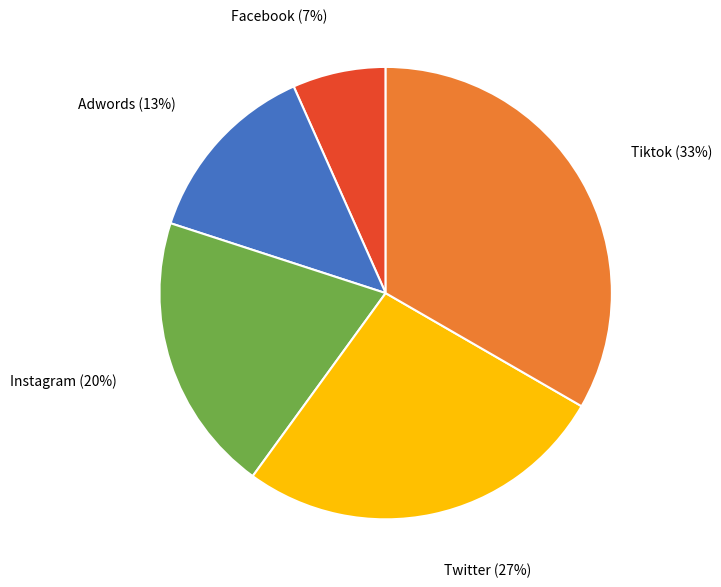

The Tiktok slice represents 22% of the pie. True or false?

False